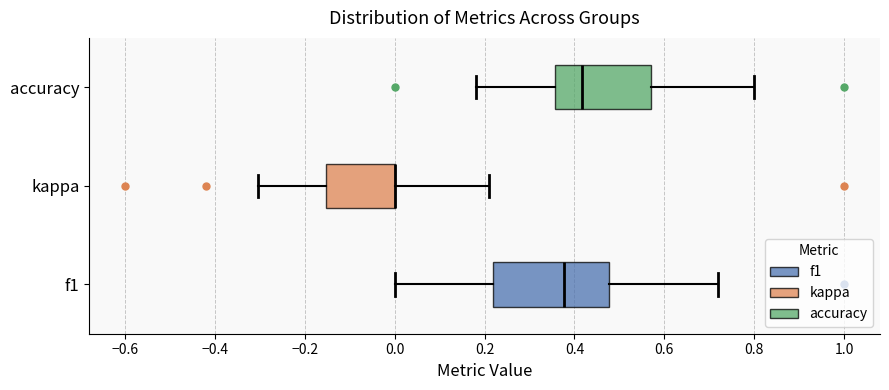

Reading bottom to top, transcribe this box plot: for each box, give where its median line is, the range the box spans, and where its two whiskers end, as read against the x-axis. The values are not printed on the chart, so give them approximately, as read against the axis.

f1: median 0.38, box 0.22 to 0.48, whiskers 0.00 to 0.72
kappa: median 0.00 (drawn on the box's right edge), box -0.16 to 0.00, whiskers -0.30 to 0.22
accuracy: median 0.42, box 0.36 to 0.58, whiskers 0.18 to 0.80